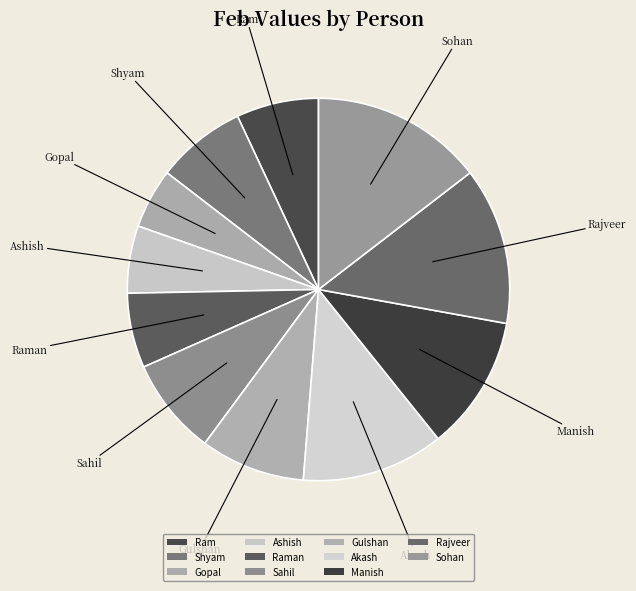

Count the number of slices in the pie.

11